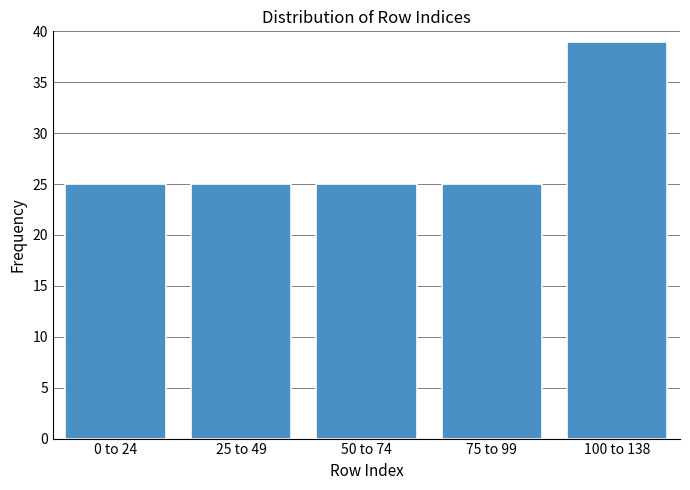

Reading left to right, list all the values displayed in this chart.

25	25	25	25	39